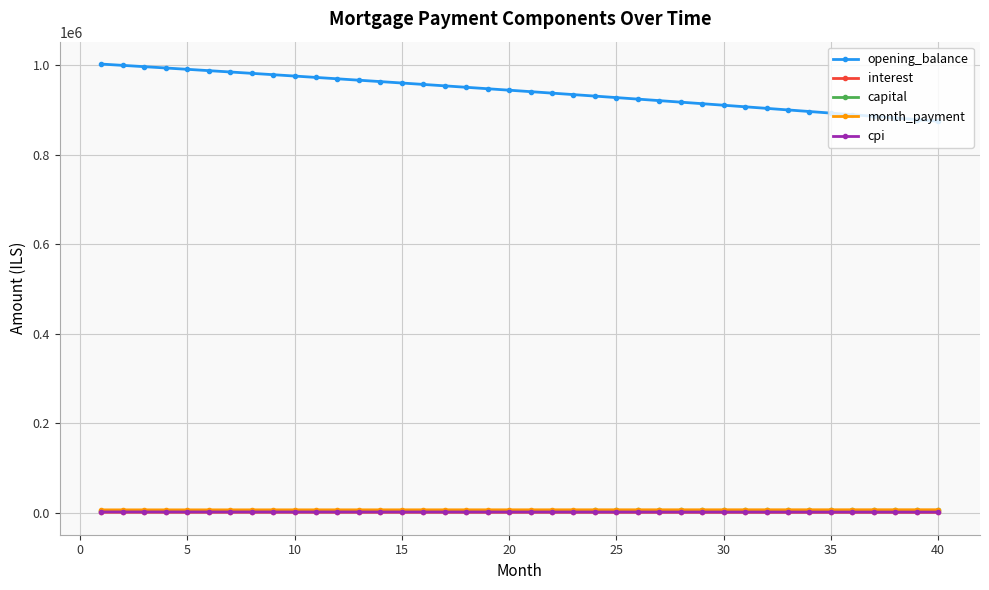

Which series has the largest range (max minus min)?

opening_balance